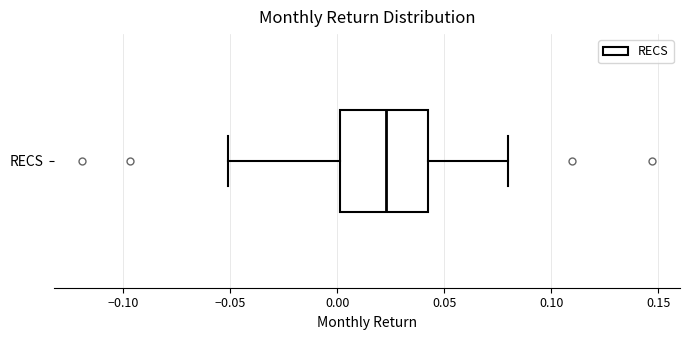

Where does the median line of the box for RECS sit on the x-axis? The values are not printed on the chart, so give them approximately, as read against the axis.

0.025